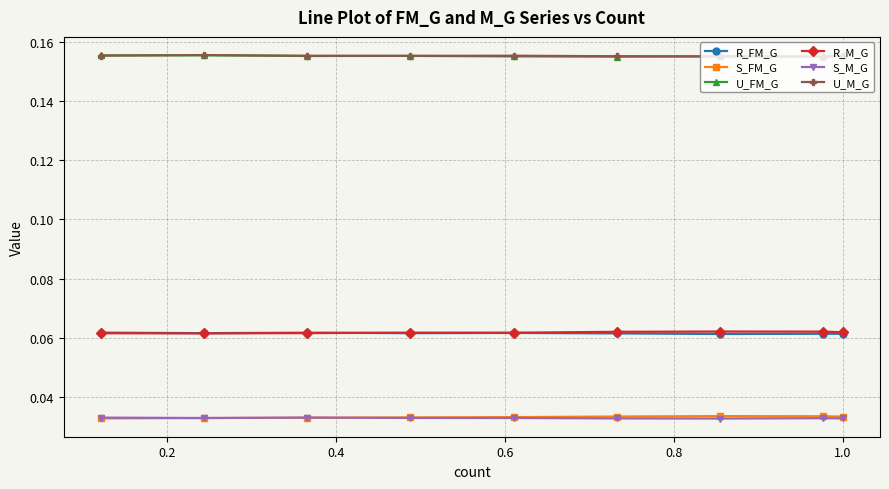

In U_M_G, how many points are higher than both neighbors (excluding endpoints)?

2